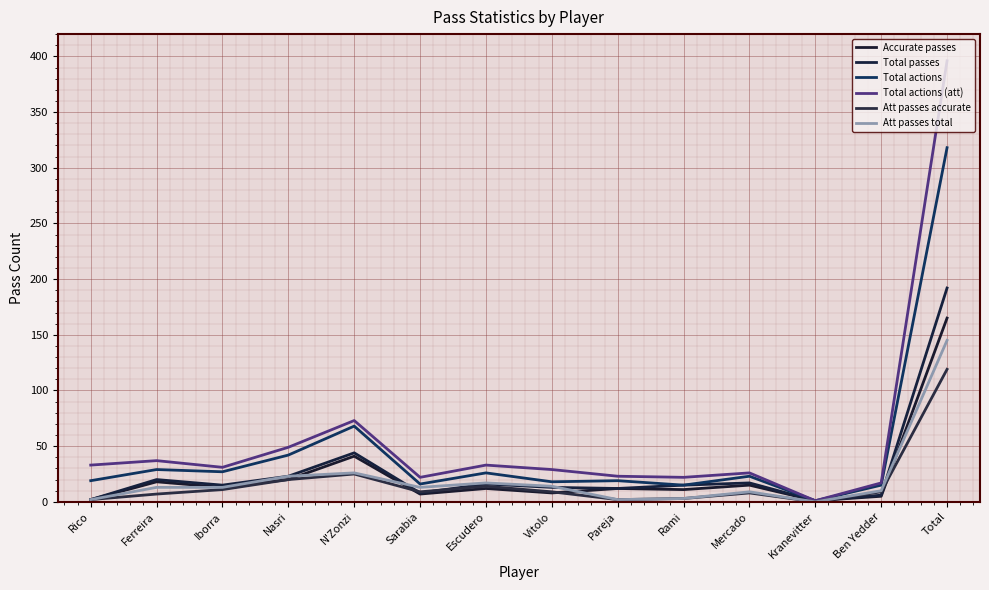

Reading right to left, transcribe all the data shown in this chart.

Accurate passes: Total=165	Ben Yedder=5	Kranevitter=1	Mercado=15	Rami=11	Pareja=12	Vitolo=8	Escudero=12	Sarabia=7	N'Zonzi=41	Nasri=20	Iborra=13	Ferreira=18	Rico=2
Total passes: Total=192	Ben Yedder=6	Kranevitter=1	Mercado=17	Rami=15	Pareja=12	Vitolo=13	Escudero=16	Sarabia=8	N'Zonzi=44	Nasri=23	Iborra=15	Ferreira=20	Rico=2
Total actions: Total=318	Ben Yedder=15	Kranevitter=1	Mercado=23	Rami=15	Pareja=19	Vitolo=18	Escudero=26	Sarabia=16	N'Zonzi=68	Nasri=42	Iborra=27	Ferreira=29	Rico=19
Total actions (att): Total=396	Ben Yedder=17	Kranevitter=1	Mercado=26	Rami=22	Pareja=23	Vitolo=29	Escudero=33	Sarabia=22	N'Zonzi=73	Nasri=49	Iborra=31	Ferreira=37	Rico=33
Att passes accurate: Total=119	Ben Yedder=9	Kranevitter=0	Mercado=8	Rami=3	Pareja=2	Vitolo=9	Escudero=14	Sarabia=9	N'Zonzi=25	Nasri=20	Iborra=11	Ferreira=7	Rico=2
Att passes total: Total=145	Ben Yedder=10	Kranevitter=0	Mercado=9	Rami=3	Pareja=2	Vitolo=14	Escudero=17	Sarabia=13	N'Zonzi=26	Nasri=23	Iborra=13	Ferreira=13	Rico=2